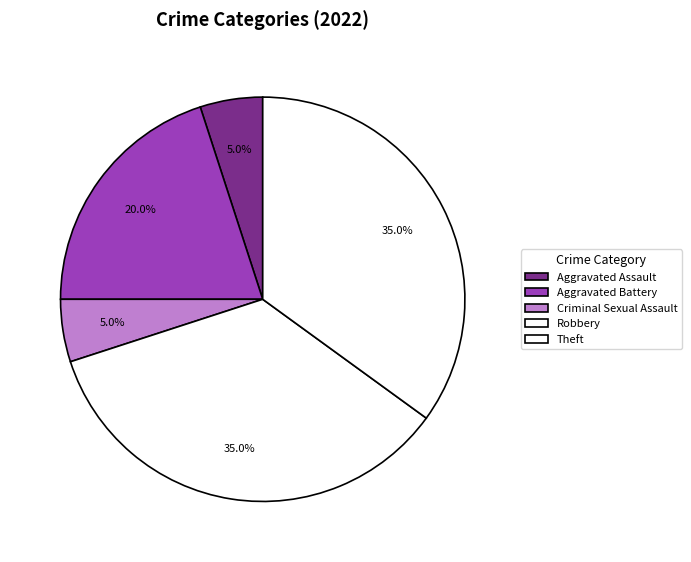

Do Criminal Sexual Assault and Aggravated Assault together represent more than half of the pie?

No